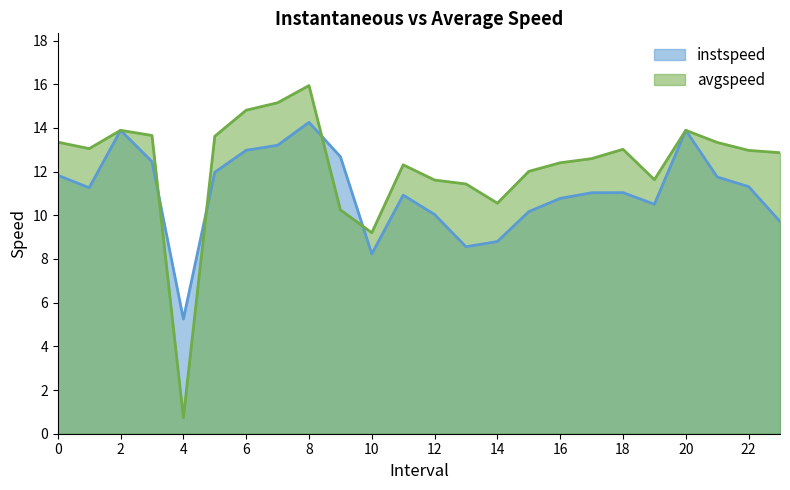

At 12, list the series in order from smallest to largest.

instspeed, avgspeed